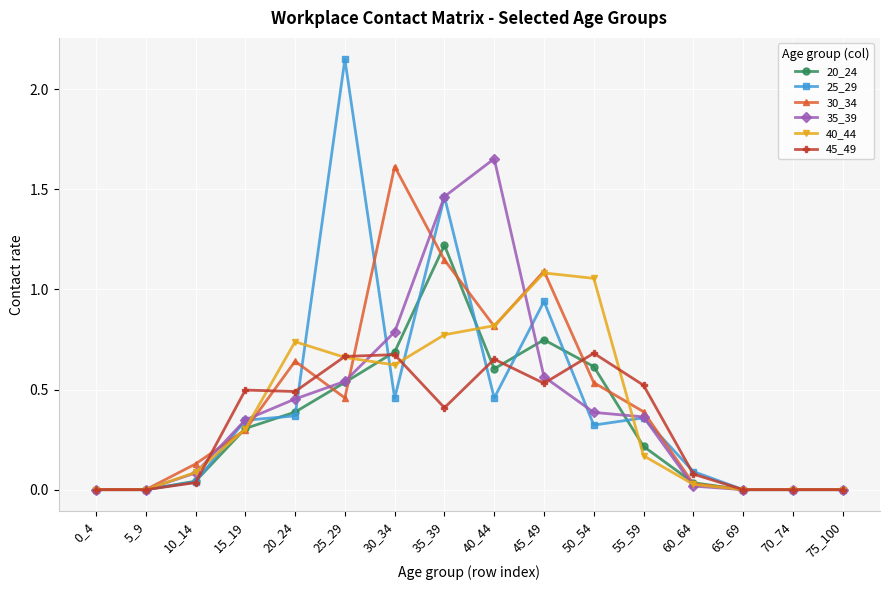

Rank the series by their maximum value, from lowest to highest.

45_49, 40_44, 20_24, 30_34, 35_39, 25_29